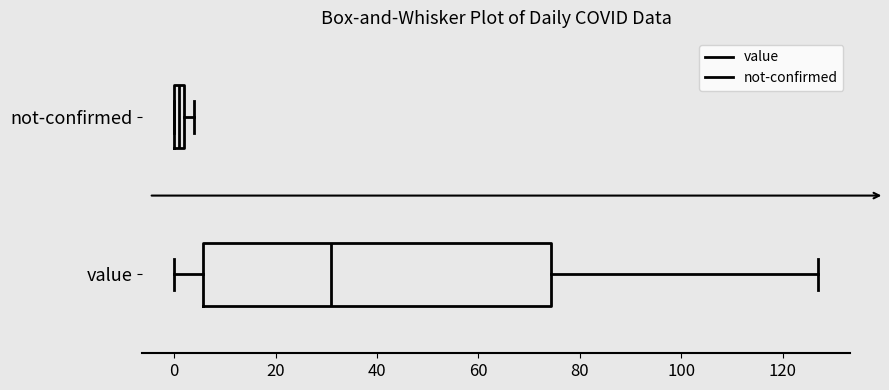

Where is the left edge of the box for value on the x-axis? The values are not printed on the chart, so give them approximately, as read against the axis.

6